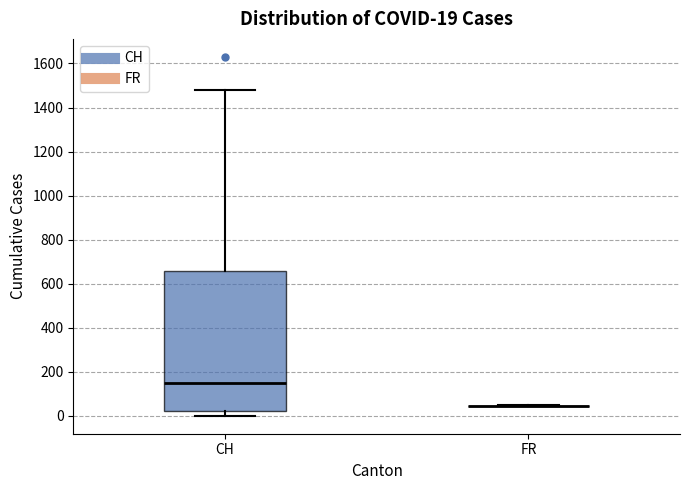

Comparing the boxes themselves (not the whiskers), which one is the tallest?

CH